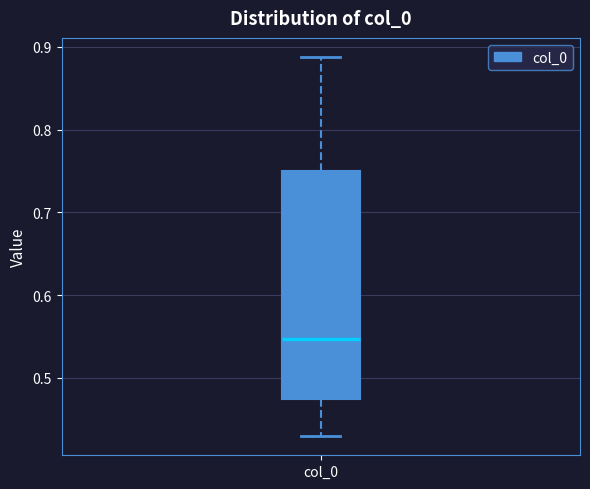

Where does the upper whisker of the box for col_0 end on the y-axis? The values are not printed on the chart, so give them approximately, as read against the axis.

0.89